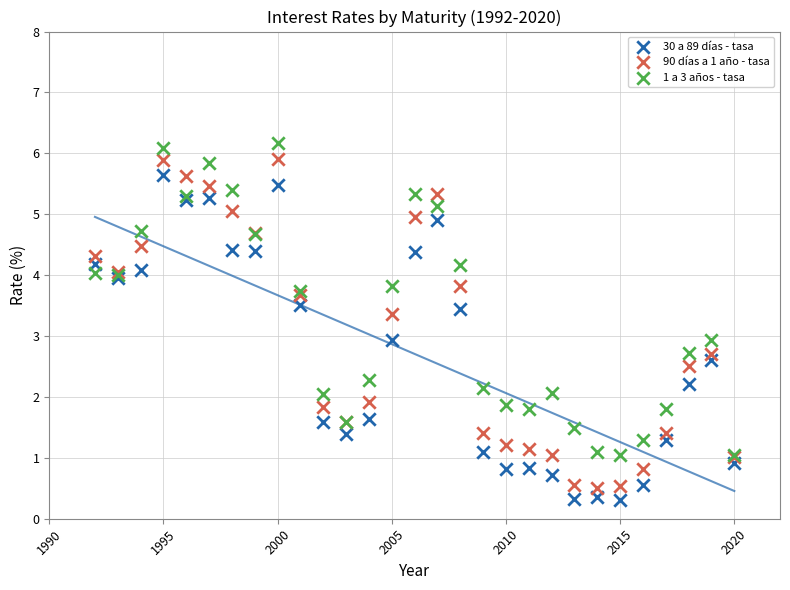

Which series reaches the minimum Y coordinate?

30 a 89 días - tasa